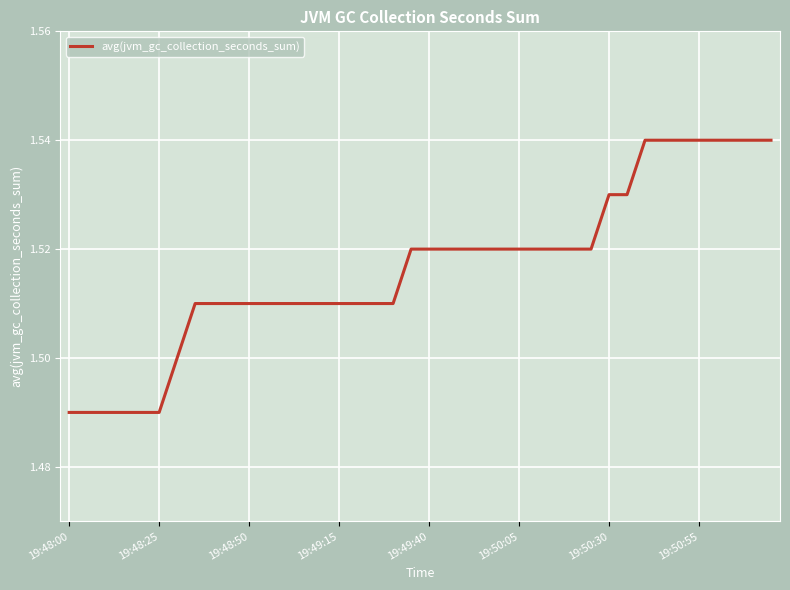

What is the difference between the second highest and minimum values?

0.1